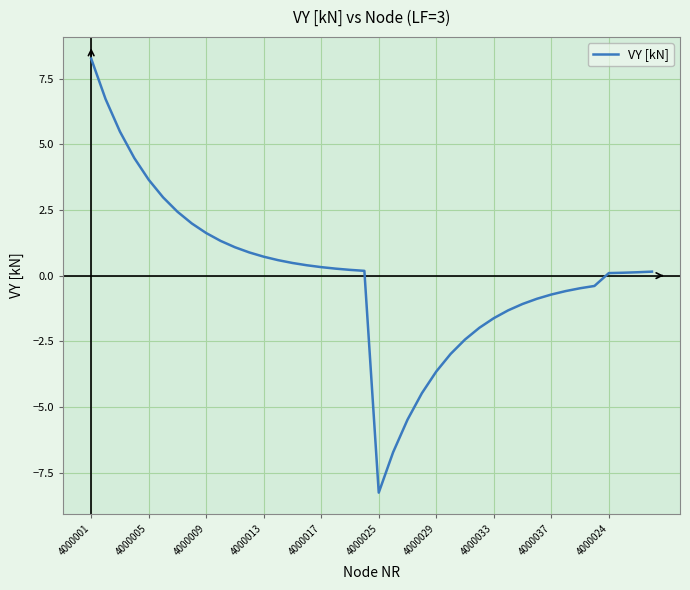

What is the greatest value displayed?

8.3